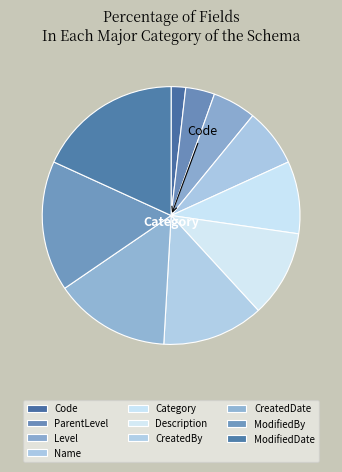

Count the number of slices in the pie.

10